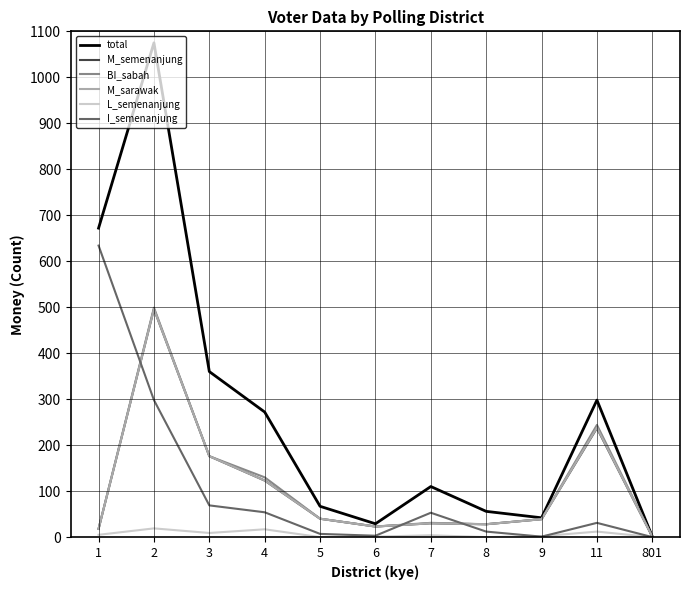

Which series has the widest spread of values?

total